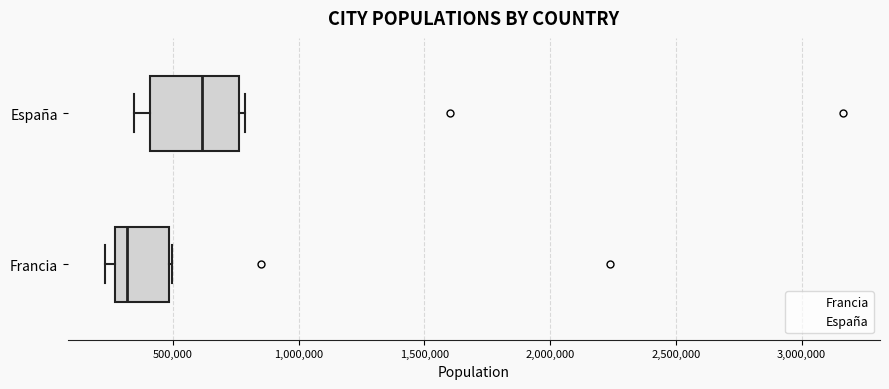

Which box's median line is the furthest to the right?

España